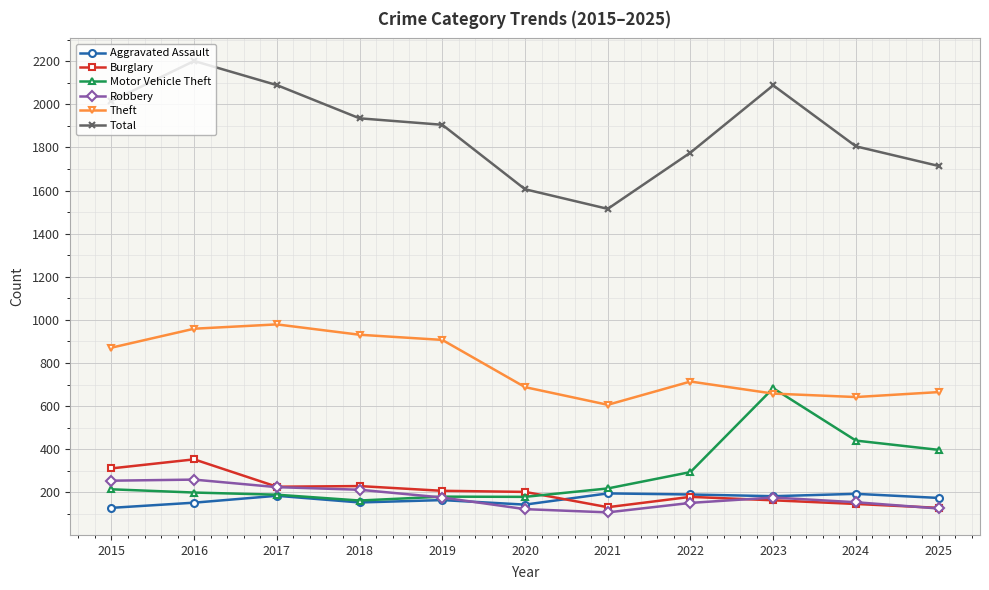

How many intersections are there between Motor Vehicle Theft and Burglary?

1